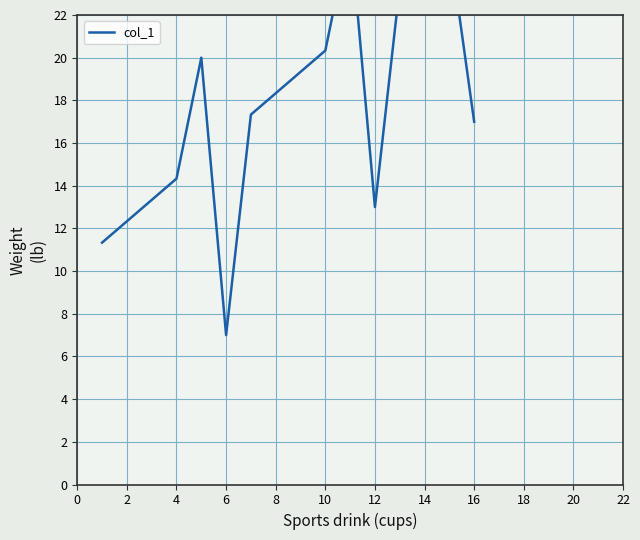

What is the change in value from 2 to 12?

+0.7